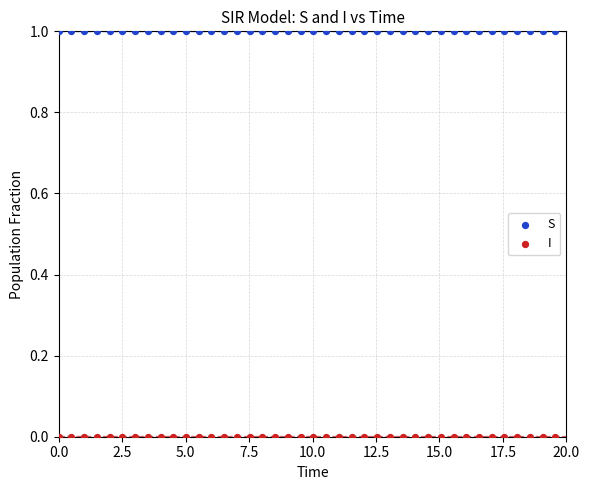

Which series contains the lowest Y value?

I